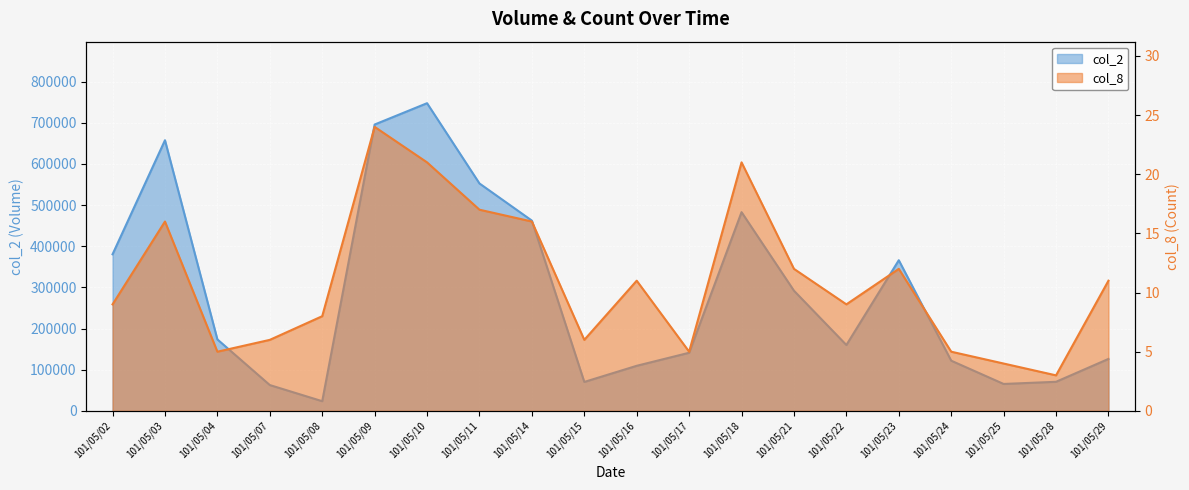

True or false: col_8 has a value of 4 at 101/05/25.

True